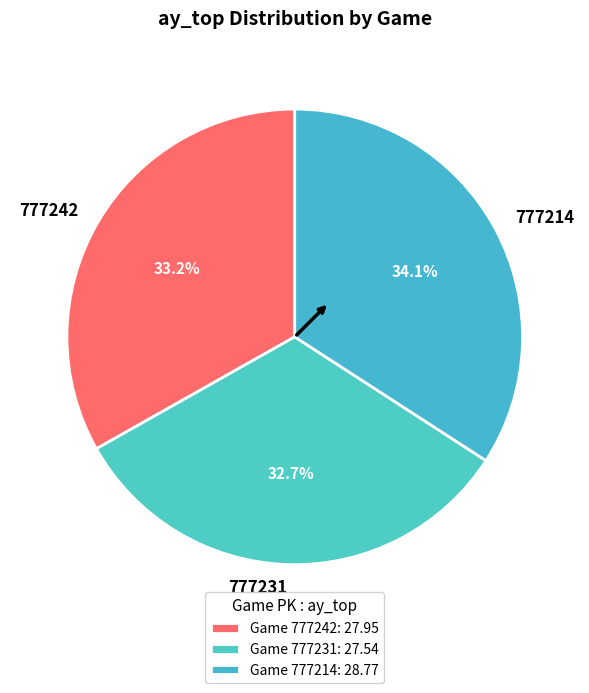

To the nearest percent, what portion does 777231 represent?

33%